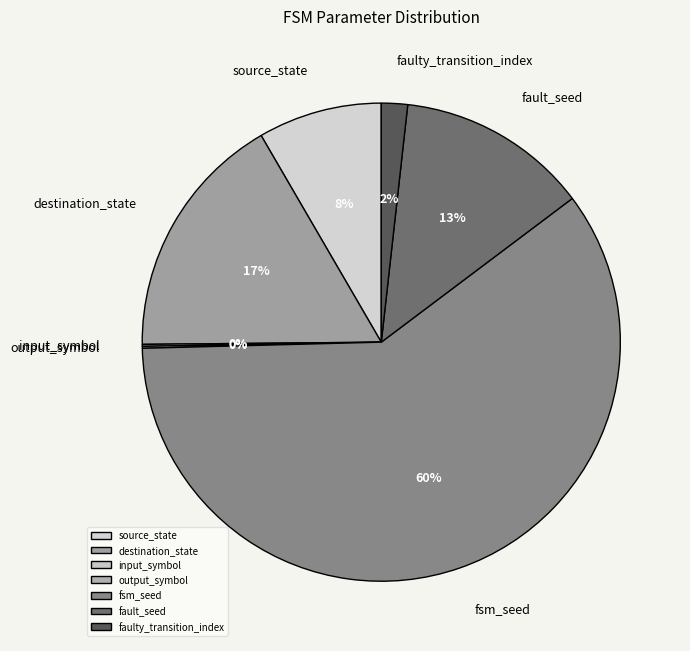

What is the largest slice in the pie chart?

fsm_seed